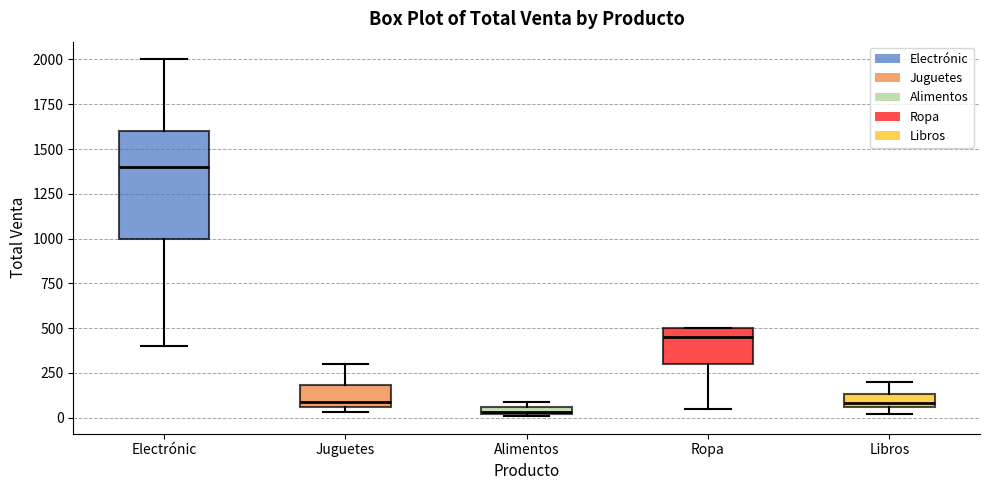

Which box's median line is the highest?

Electrónic